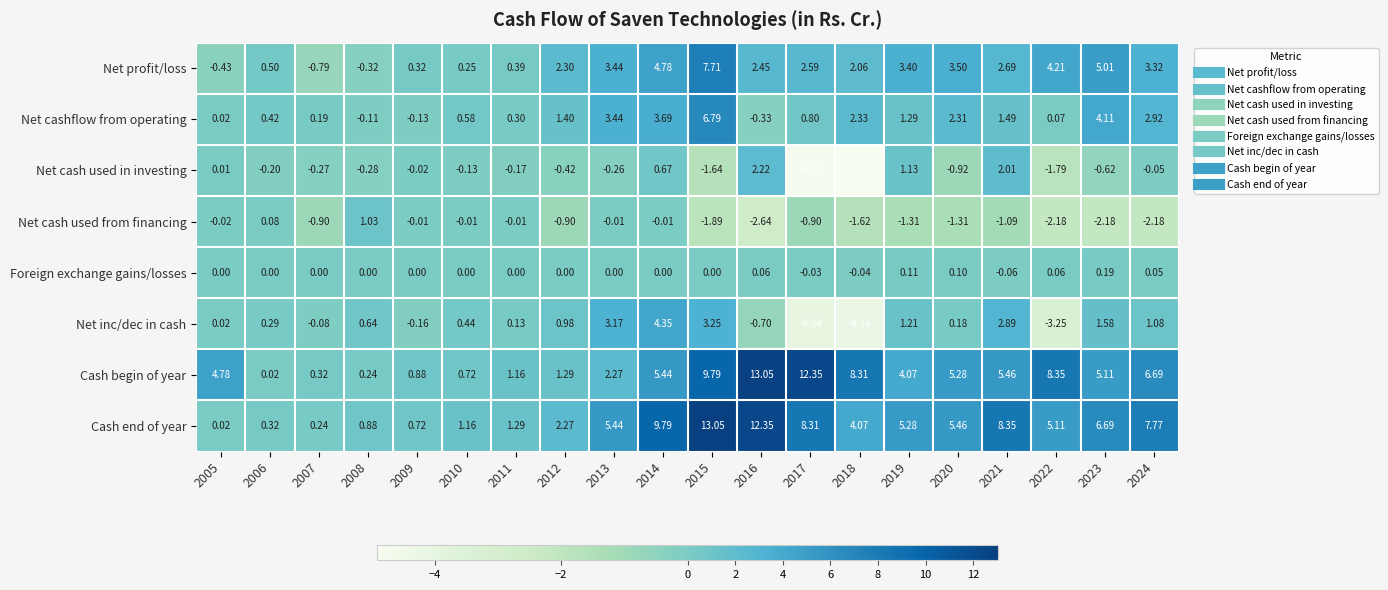

Which series has the largest total across all categories?

Cash end of year